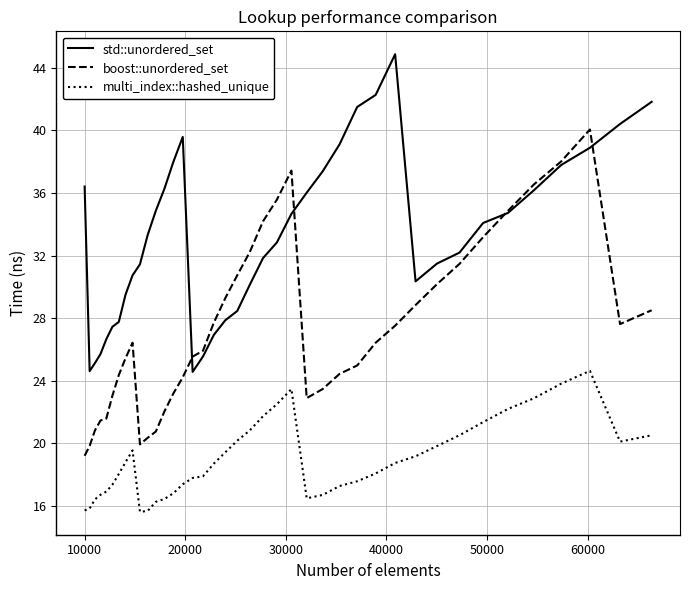

Which series ends up on top after the final intersection of boost::unordered_set and std::unordered_set?

std::unordered_set